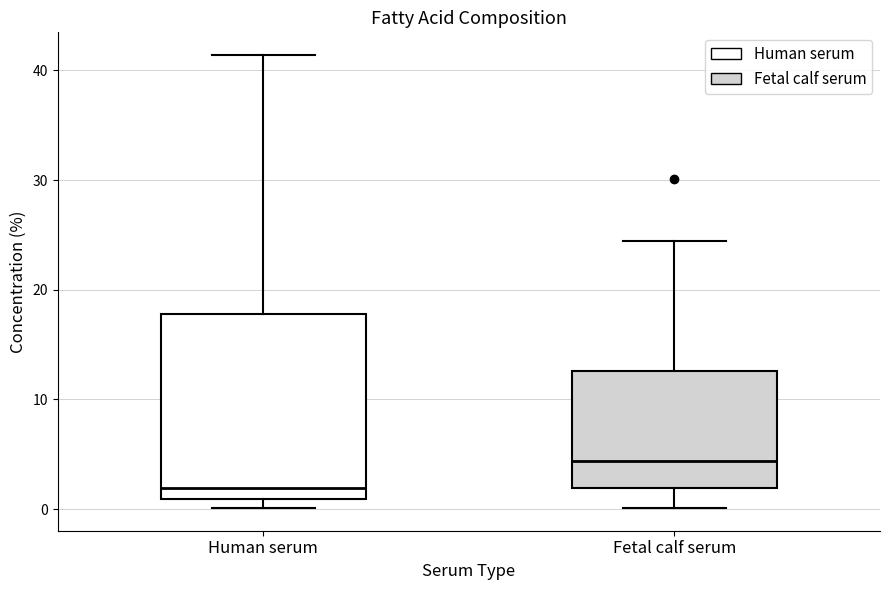

Reading left to right, read every box against the y-axis: the position of its median line, the range the box covers, and the ends of its whiskers. The values are not printed on the chart, so give them approximately, as read against the axis.

Human serum: median 2, box 1 to 18, whiskers 0 to 41
Fetal calf serum: median 4, box 2 to 13, whiskers 0 to 24